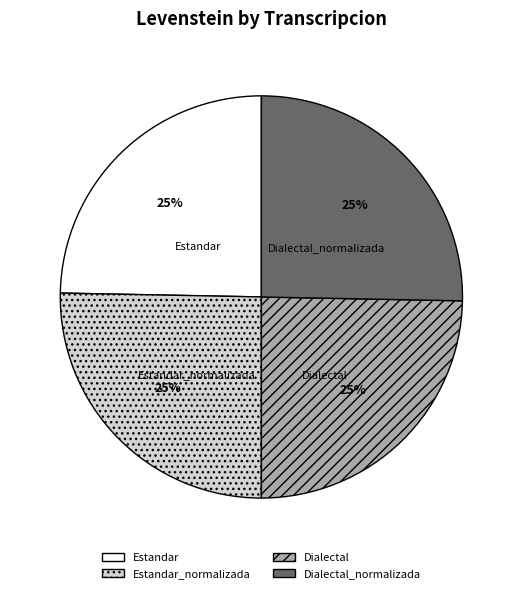

Does Estandar_normalizada represent more than half of the total?

No